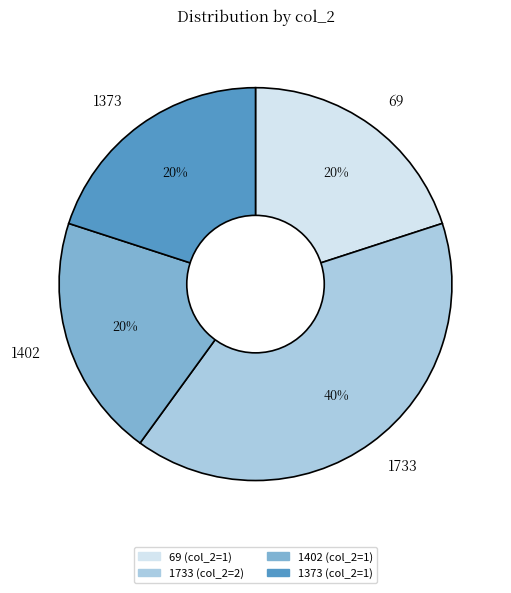

Do 69 and 1373 together represent more than half of the pie?

No